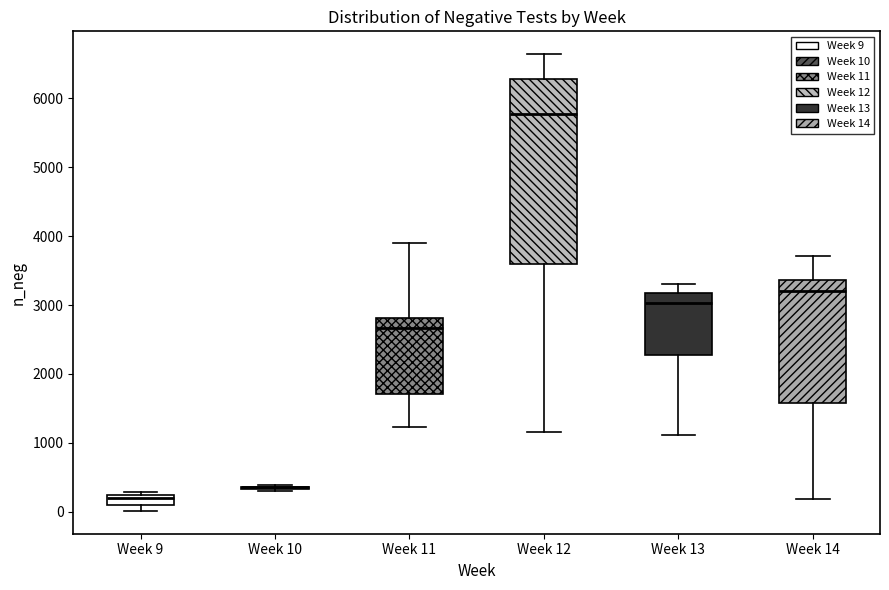

Where does the lower whisker of the box for Week 14 end on the y-axis? The values are not printed on the chart, so give them approximately, as read against the axis.

200